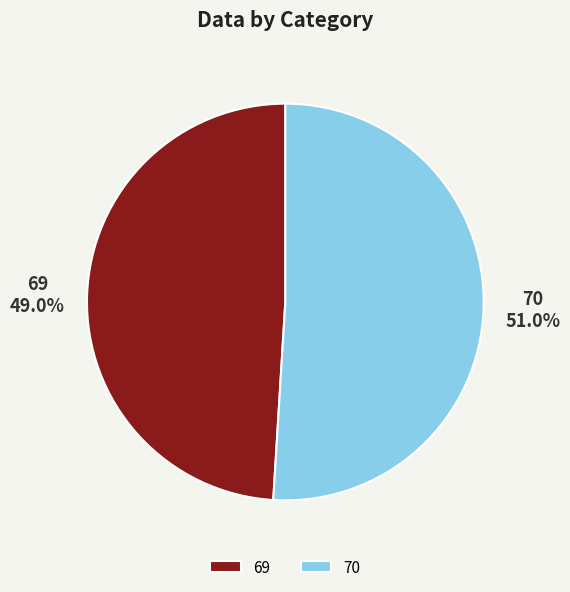

The 69 slice represents 60% of the pie. True or false?

False